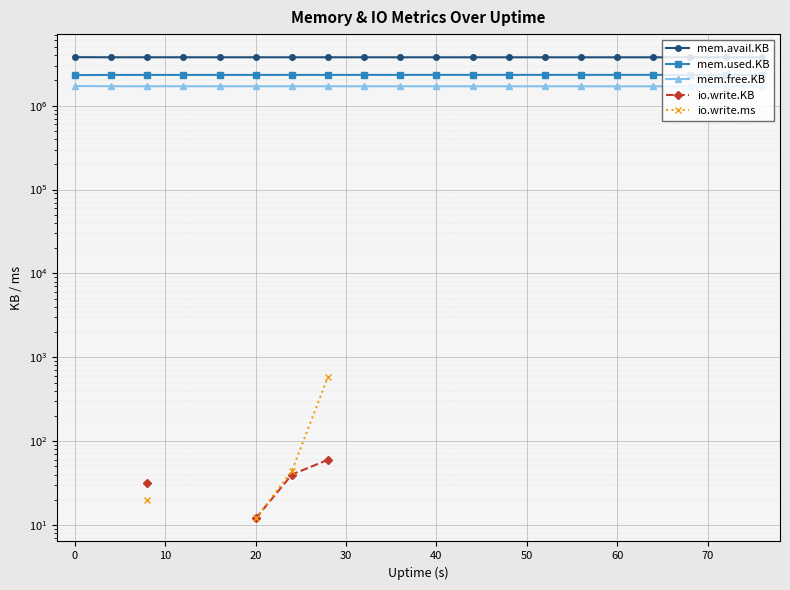

True or false: mem.used.KB and io.write.KB cross at least once.

False